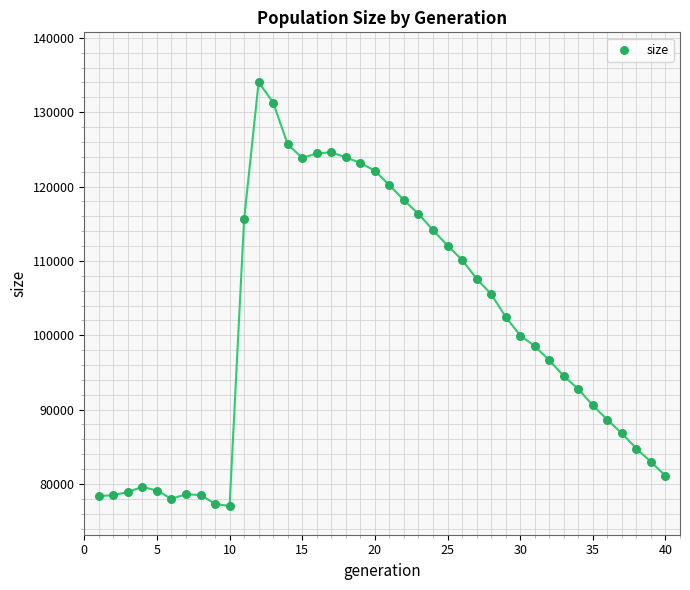

What is the range of X values (max minus min)?

39